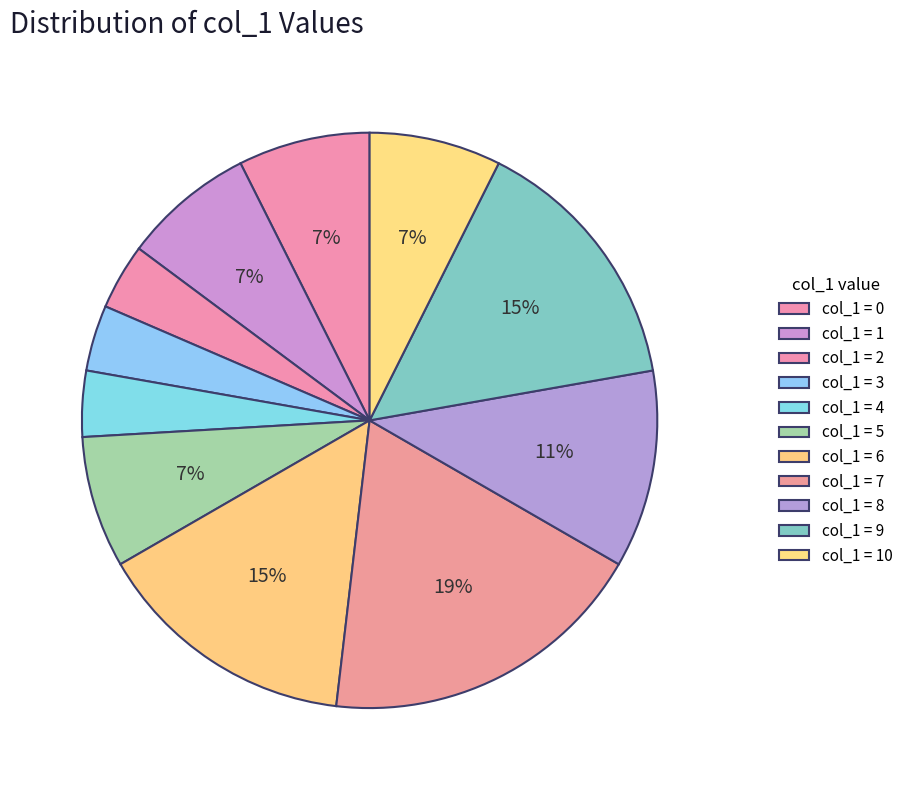

Count the number of slices in the pie.

11